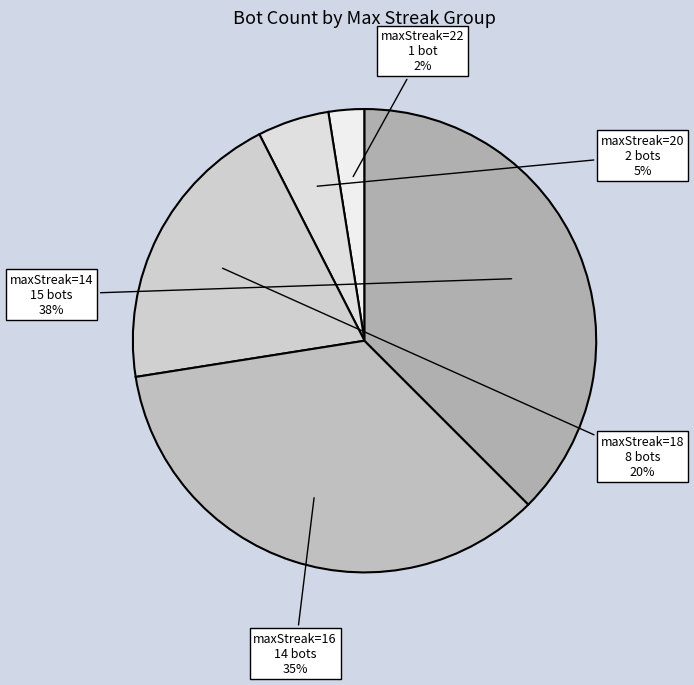

Is there a majority slice in this chart?

No